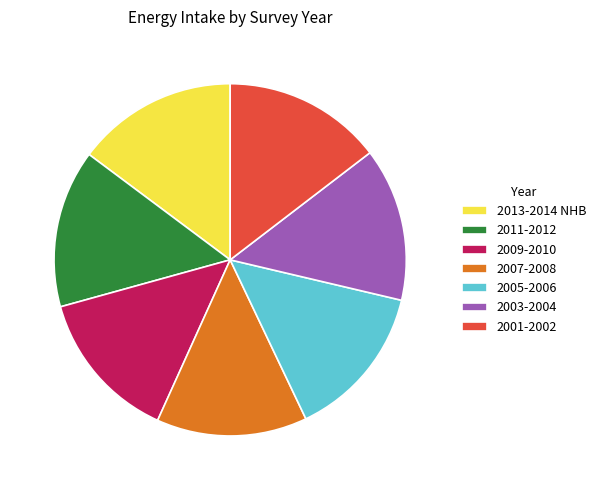

Is the sum of 2001-2002 and 2007-2008 greater than half?

No